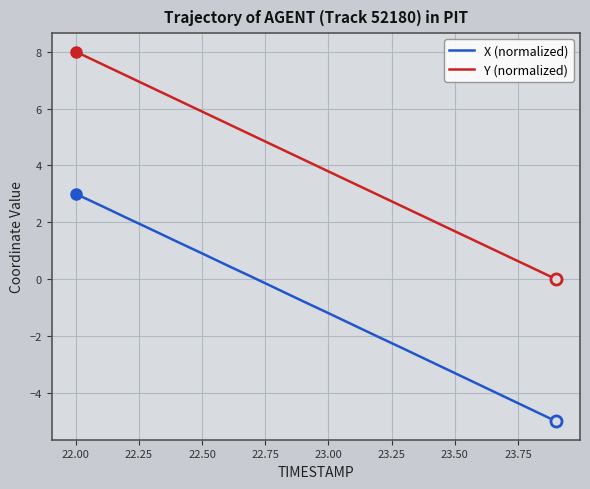

True or false: Y (normalized) has more than 2 points higher than both neighbors.

False